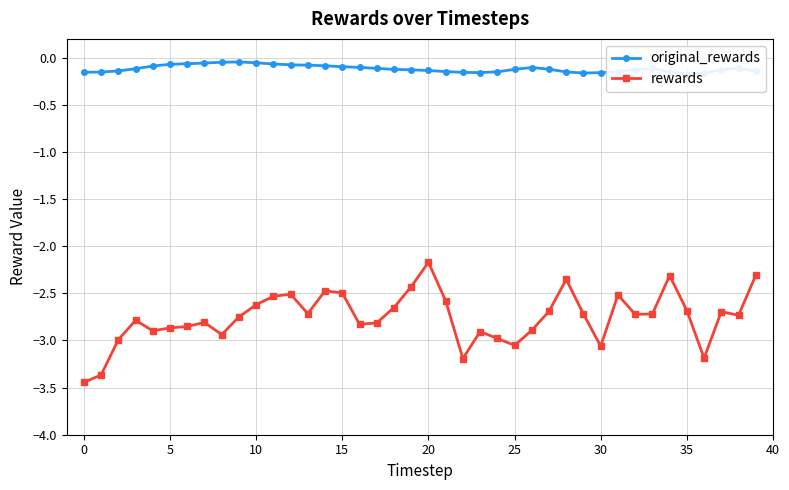

What is the difference between the highest and lowest values at 17?

2.7